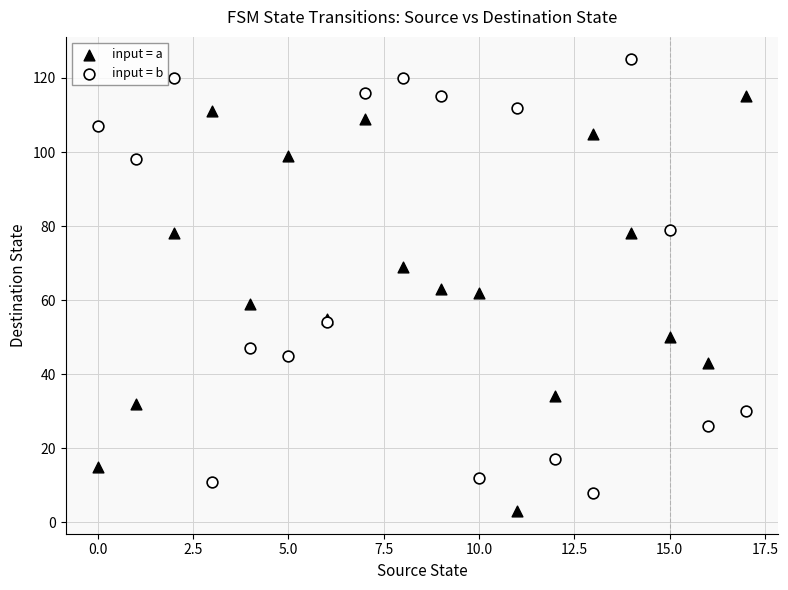

Which series contains the highest Y value?

input = b